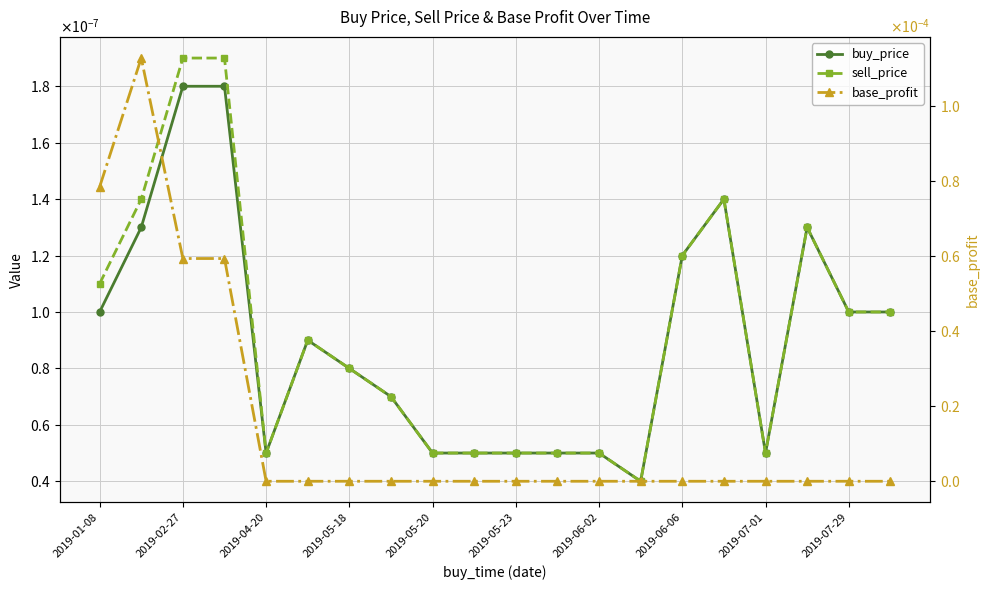

Is it true that sell_price equals 0.0 at 13?

True